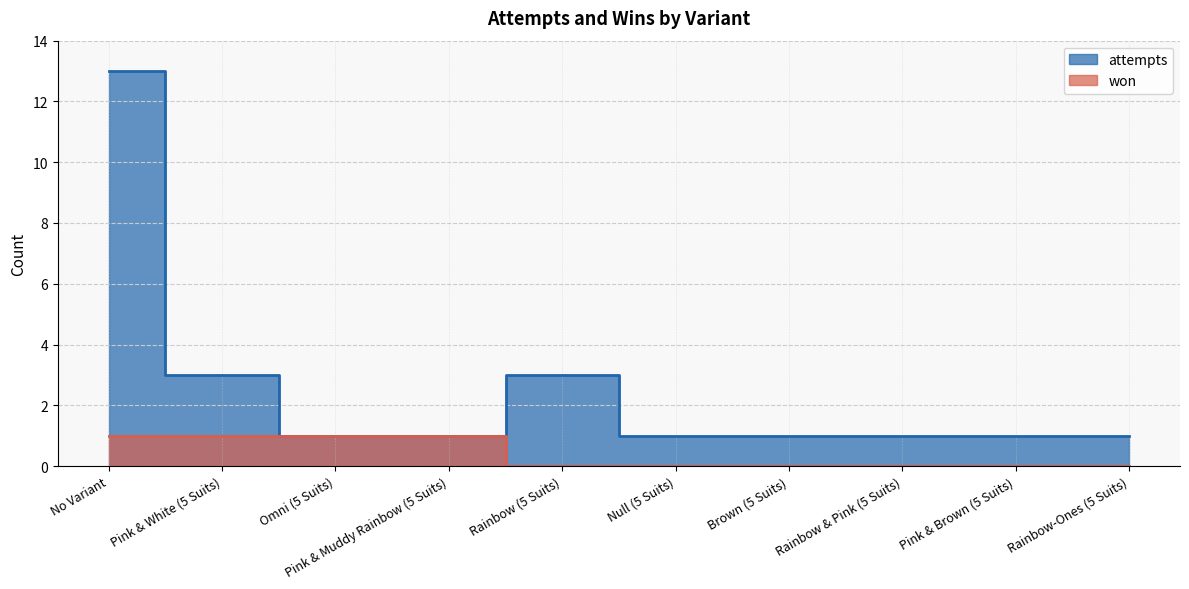

What is the total value across all series at Omni (5 Suits)?

2